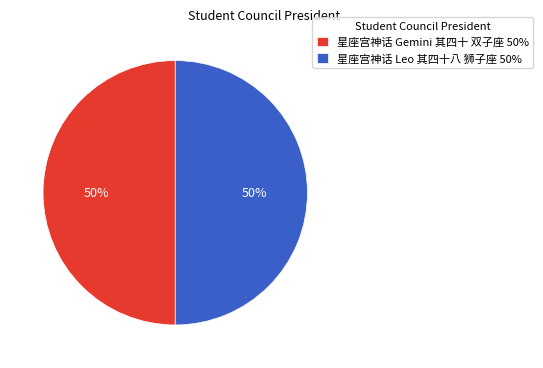

The 星座宫神话 Leo 其四十八 狮子座 slice represents 50% of the pie. True or false?

True